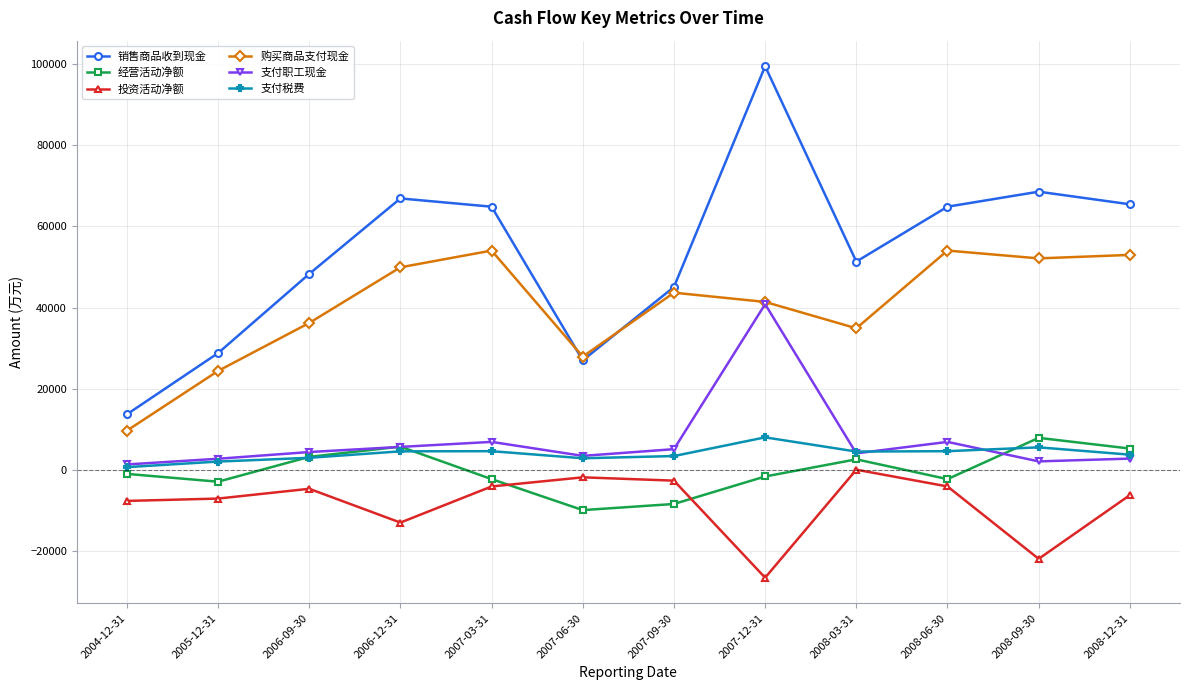

True or false: 投资活动净额 and 支付职工现金 intersect in this chart.

False